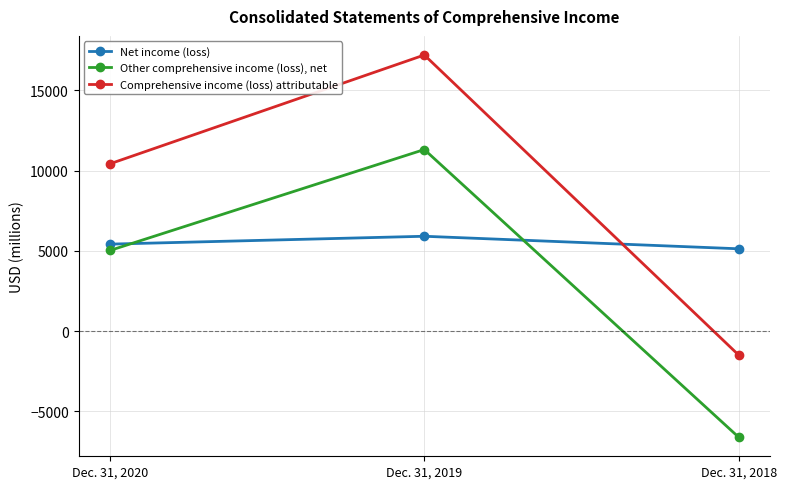

What is the lowest value of the Comprehensive income (loss) attributable series?

-1494